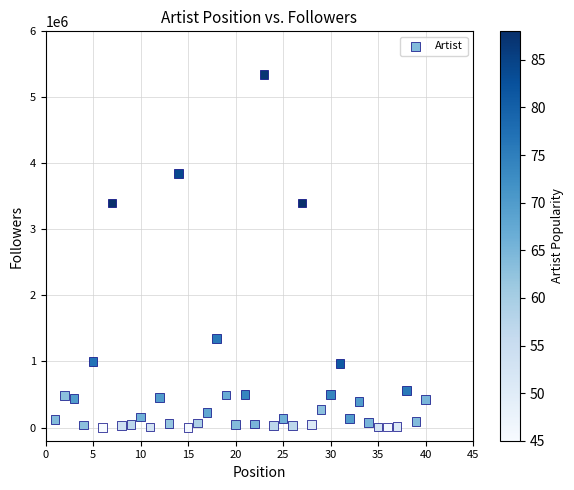

What is the range of Y values (max minus min)?

5344146